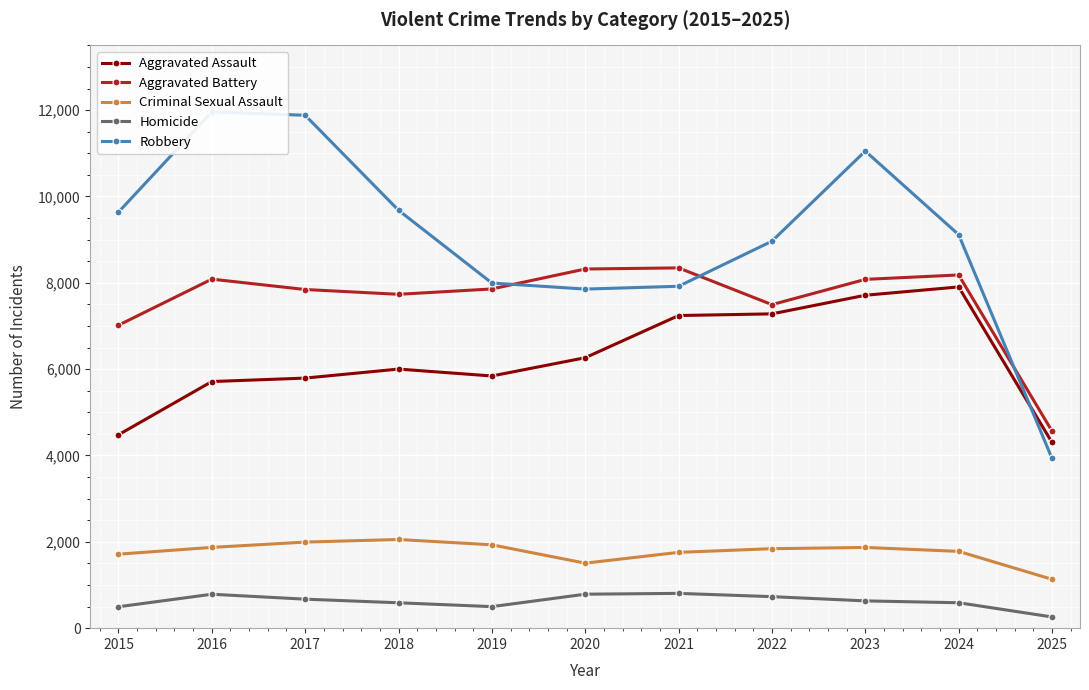

How many lines are shown in the chart?

5